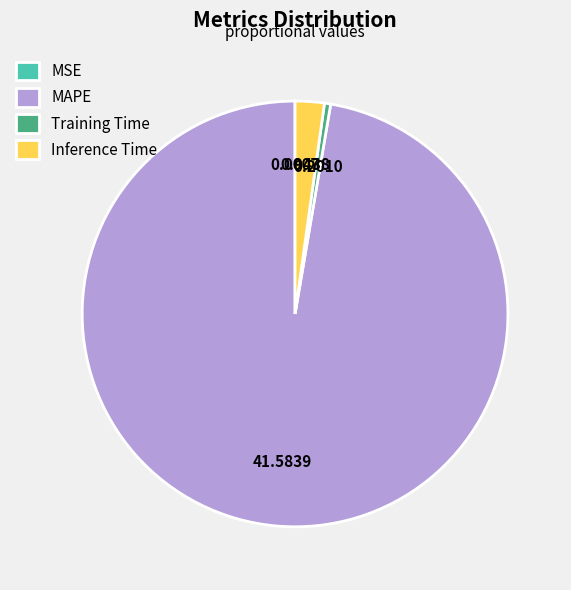

Combined, do MAPE and Inference Time account for over 50%?

Yes